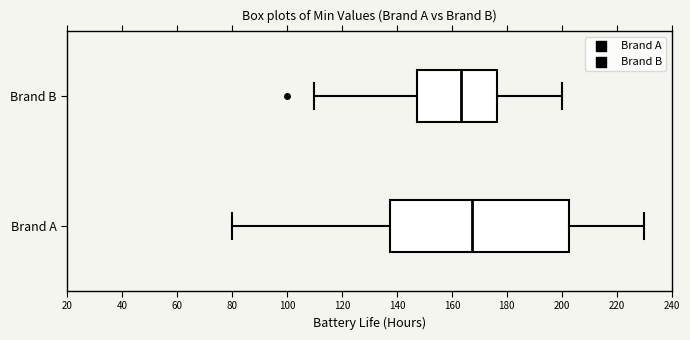

Where does the right whisker of the box for Brand A end on the x-axis? The values are not printed on the chart, so give them approximately, as read against the axis.

230